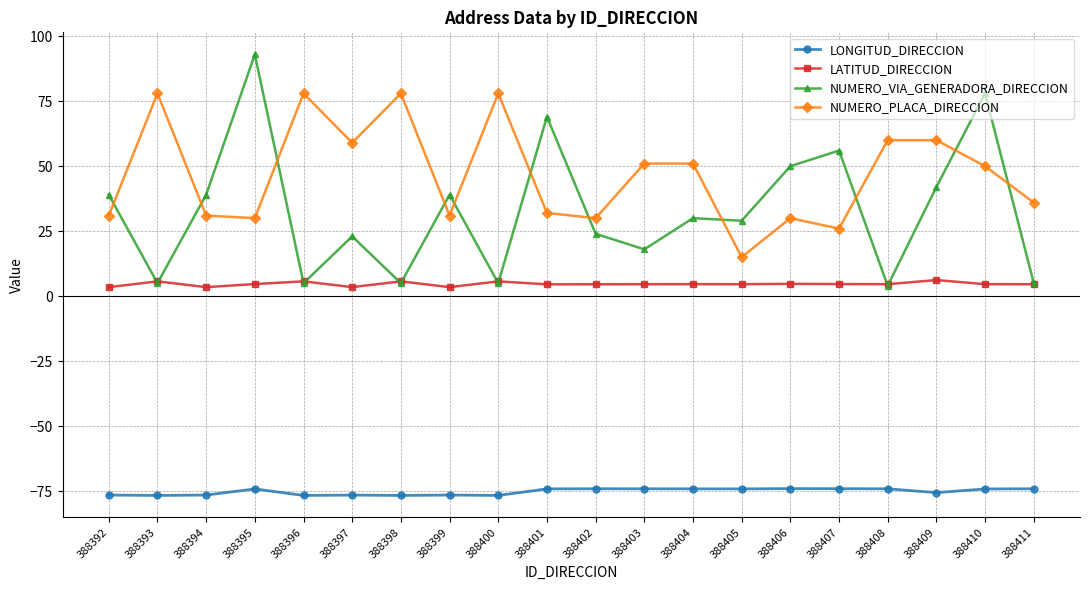

True or false: NUMERO_PLACA_DIRECCION and LONGITUD_DIRECCION intersect in this chart.

False